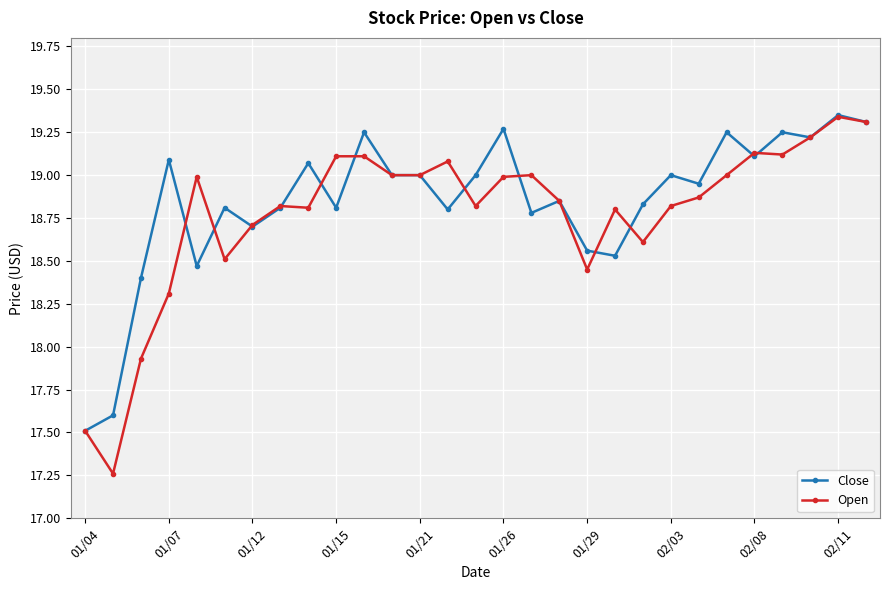

What is the difference between the second highest and second lowest values in the Close series?

1.7